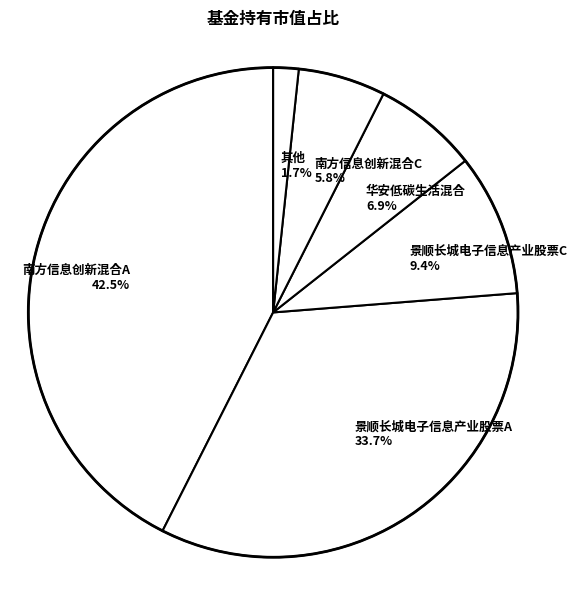

Count the number of slices in the pie.

6